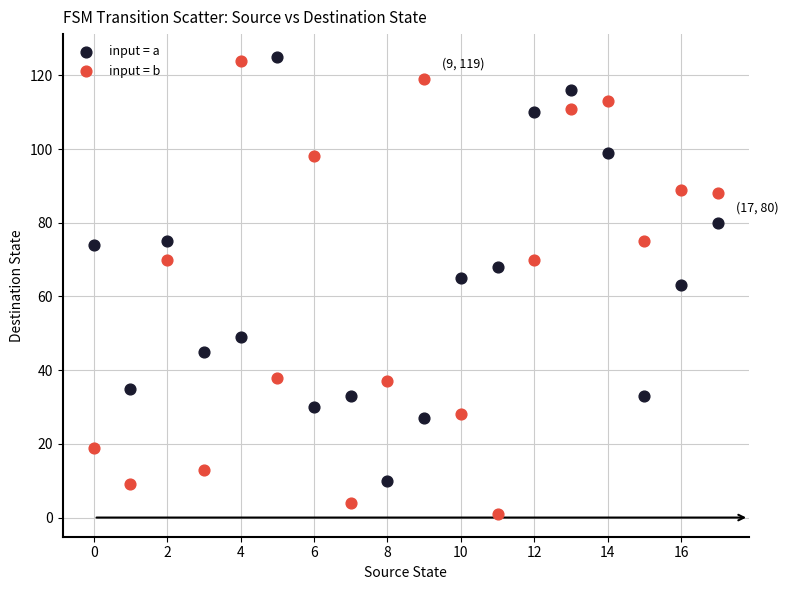

Across all data points, what is the range of Y values (max minus min)?

124